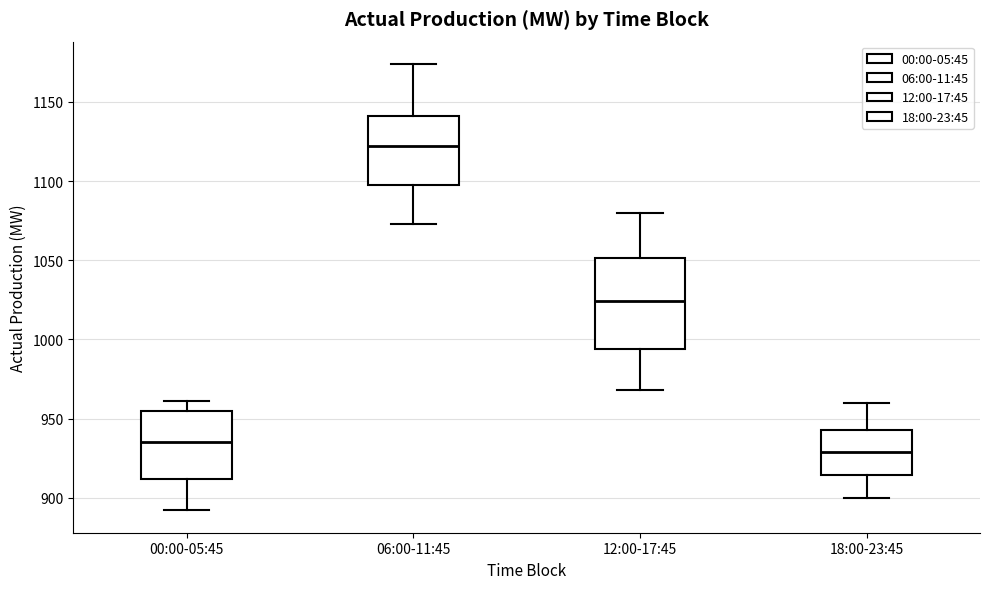

Where does the median line of the box for 18:00-23:45 sit on the y-axis? The values are not printed on the chart, so give them approximately, as read against the axis.

930